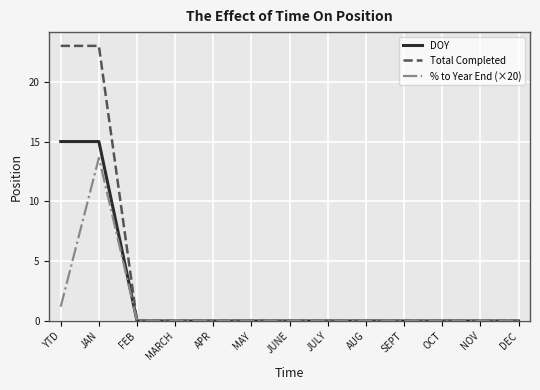

Rank the series by their average value, from highest to lowest.

Total Completed, DOY, % to Year End (×20)